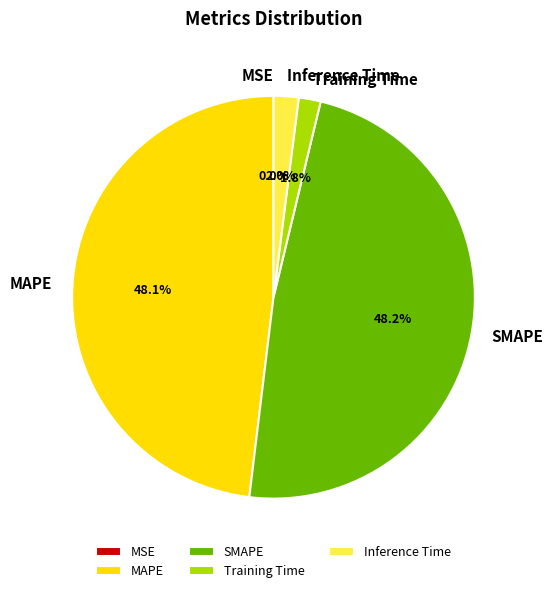

How much of the chart is everything except Training Time?

98.2%